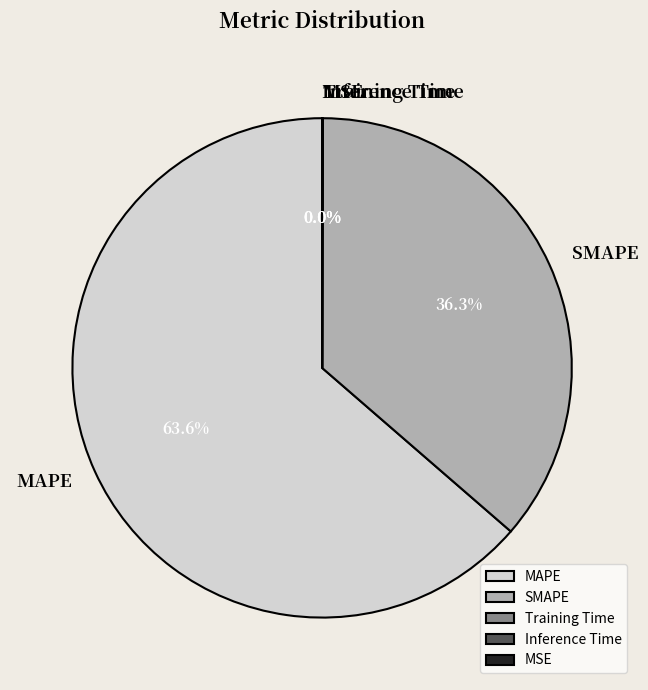

Is SMAPE the majority of the pie?

No